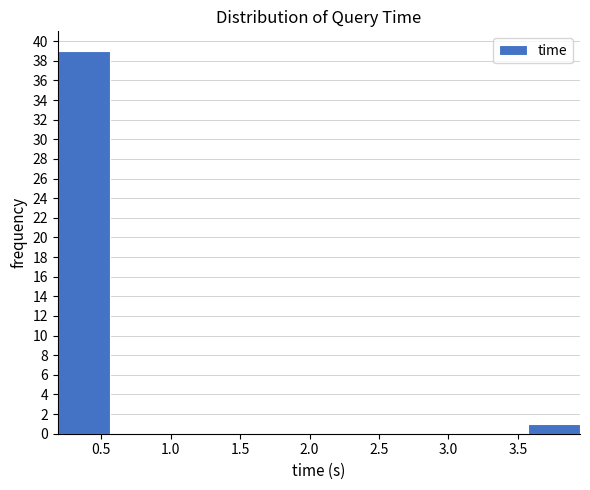

Reading left to right, transcribe this chart: for each bar, give the range it covers on the x-axis and its height. Neither the bar edges nor the heights are printed on the chart, so give them approximately, as read against the axes.

0.20 to 0.55: 39
0.55 to 0.95: 0
0.95 to 1.30: 0
1.30 to 1.70: 0
1.70 to 2.05: 0
2.05 to 2.45: 0
2.45 to 2.80: 0
2.80 to 3.20: 0
3.20 to 3.55: 0
3.55 to 3.95: 1